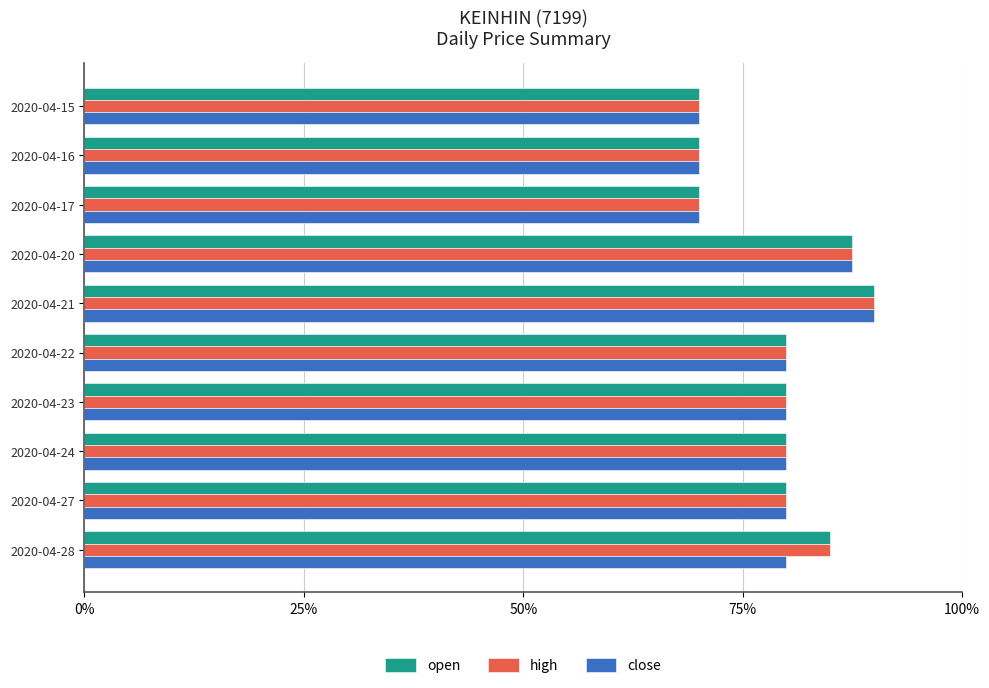

At which category is the sum across all series the highest?

2020-04-21